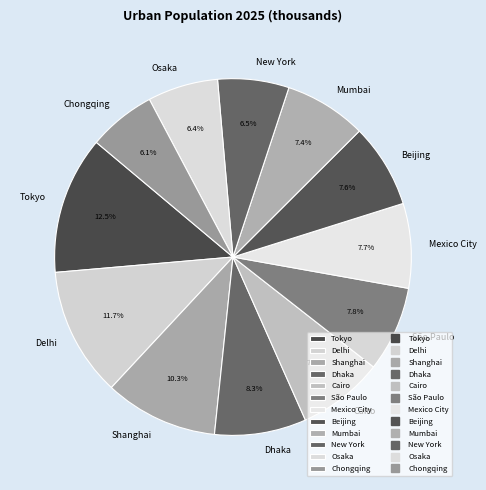

To the nearest percent, what is the difference between the Cairo and Osaka slice percentages?

1%